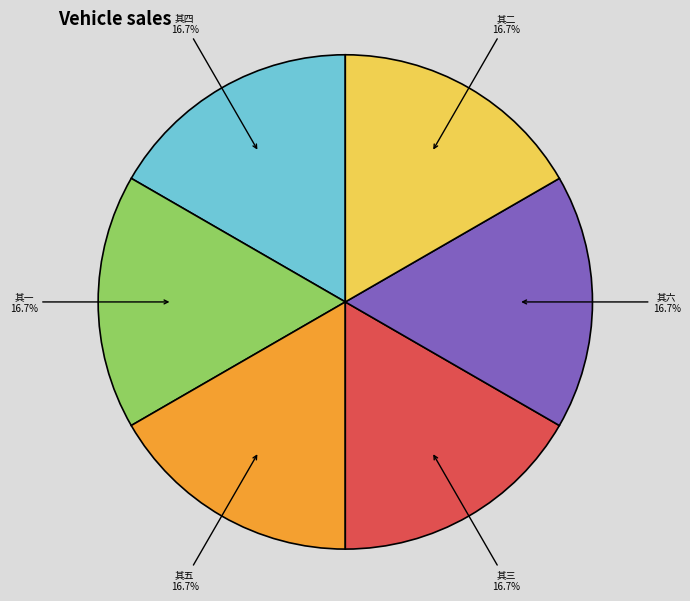

Does any single category account for the majority?

No